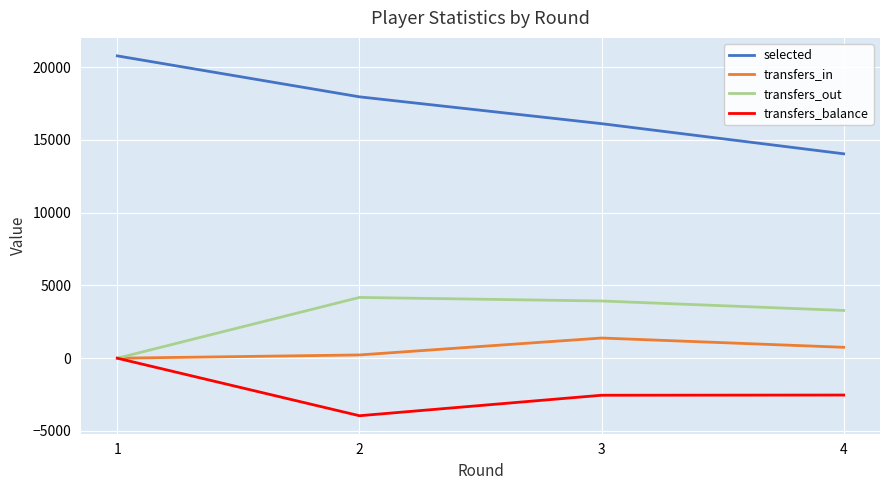

True or false: selected and transfers_out cross at least once.

False